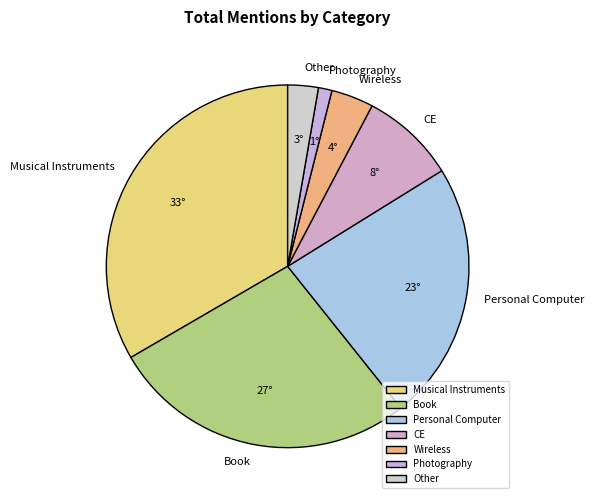

True or false: CE accounts for 15% of the total.

False